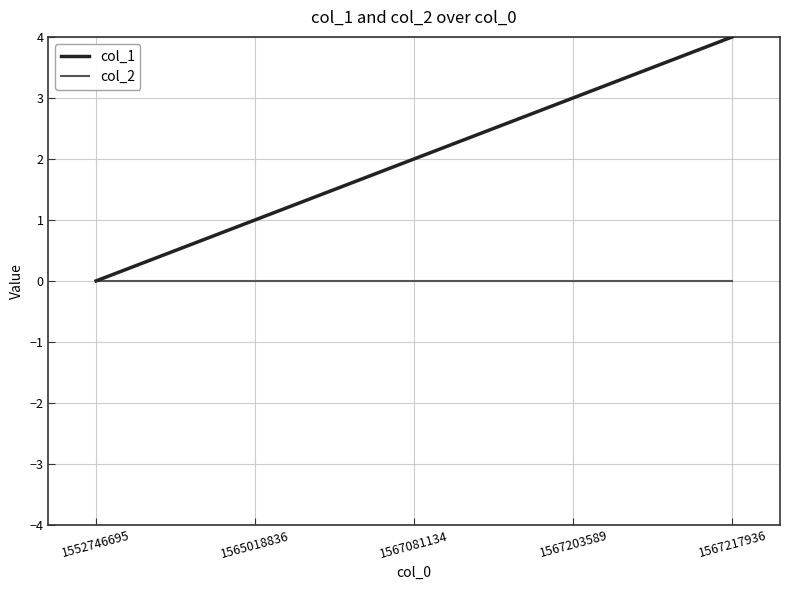

Reading left to right, list all the values displayed in this chart.

col_1: 1552746695=0	1565018836=1	1567081134=2	1567203589=3	1567217936=4
col_2: 1552746695=0	1565018836=0	1567081134=0	1567203589=0	1567217936=0